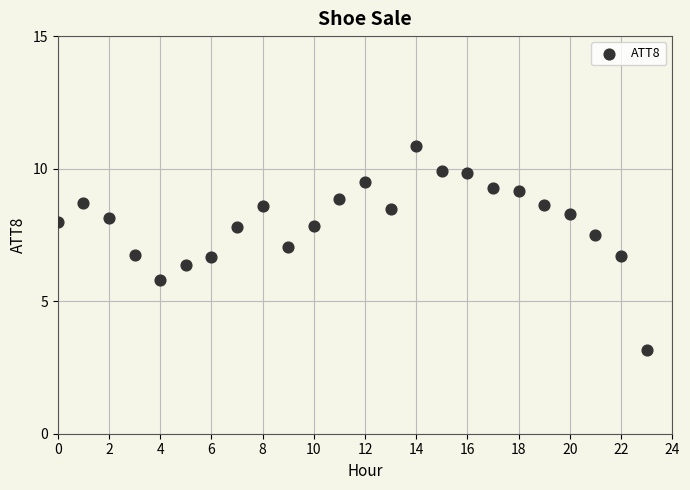

What is the range of Y values (max minus min)?

7.7